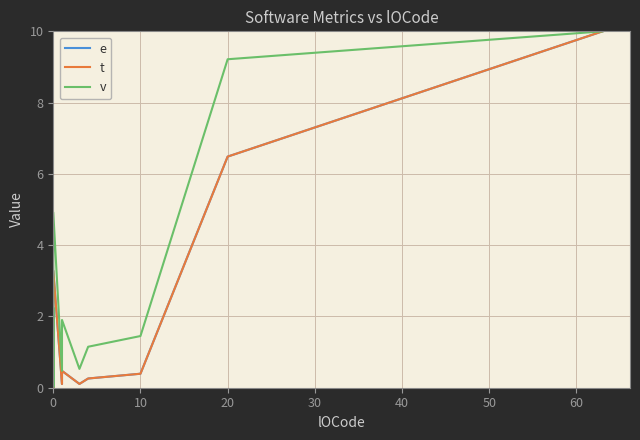

True or false: e and v cross at least once.

False